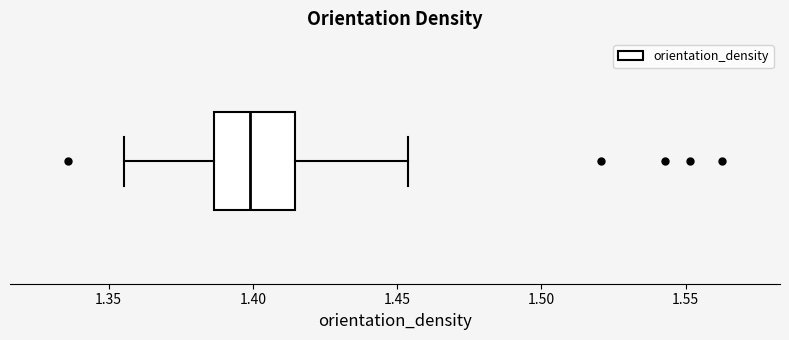

Where does the median line of the box sit on the x-axis? The values are not printed on the chart, so give them approximately, as read against the axis.

1.400